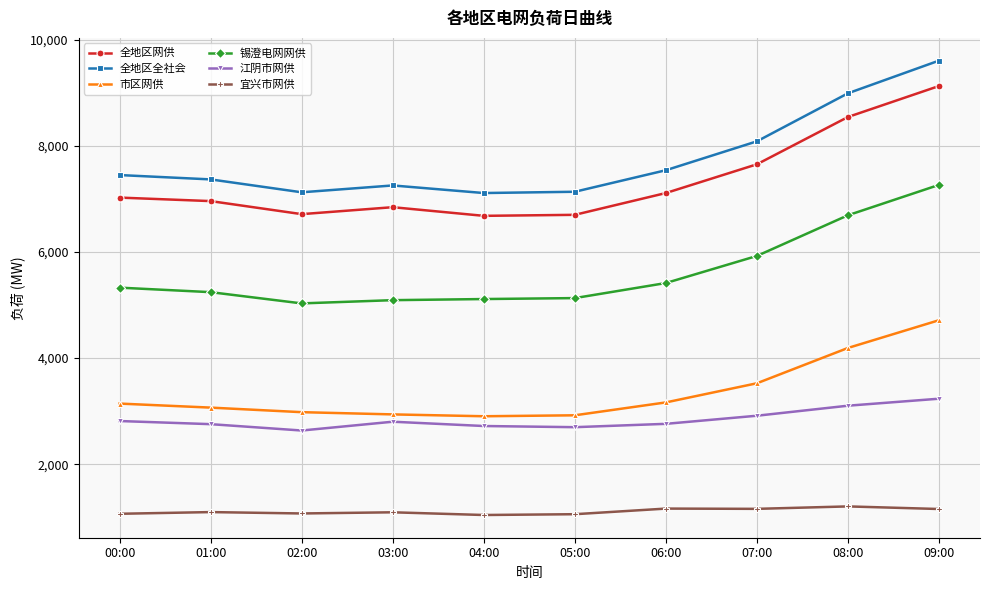

Which series changed the most between 04:00 and 07:00?

全地区全社会